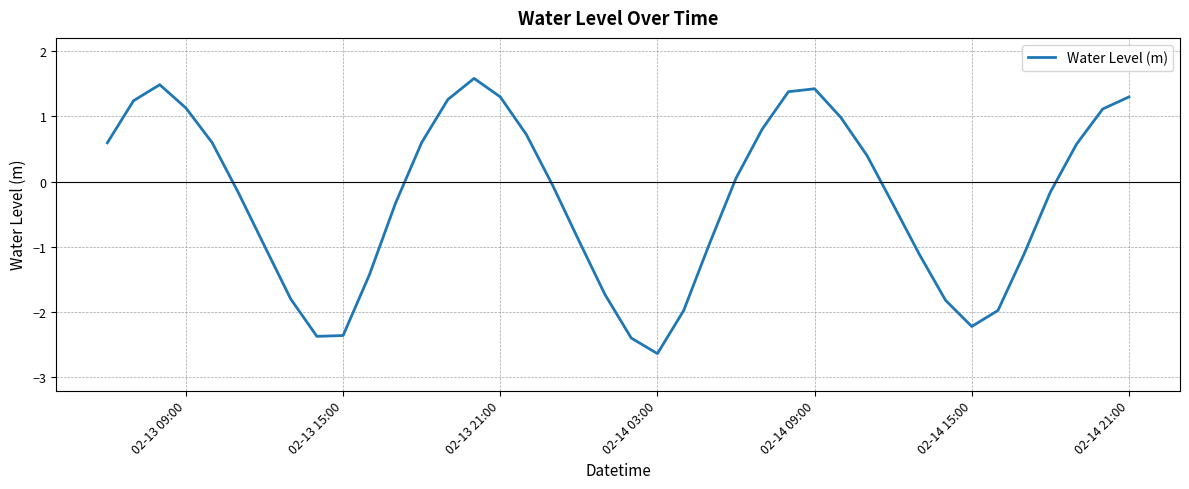

What is the minimum value shown in the chart?

-2.6